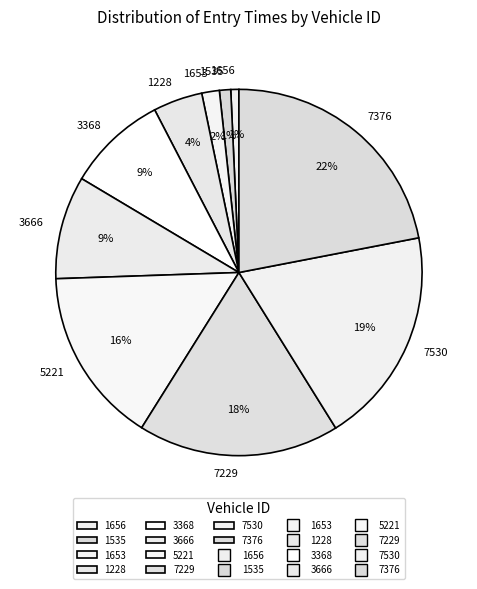

Which has a higher value, 1653 or 7530?

7530